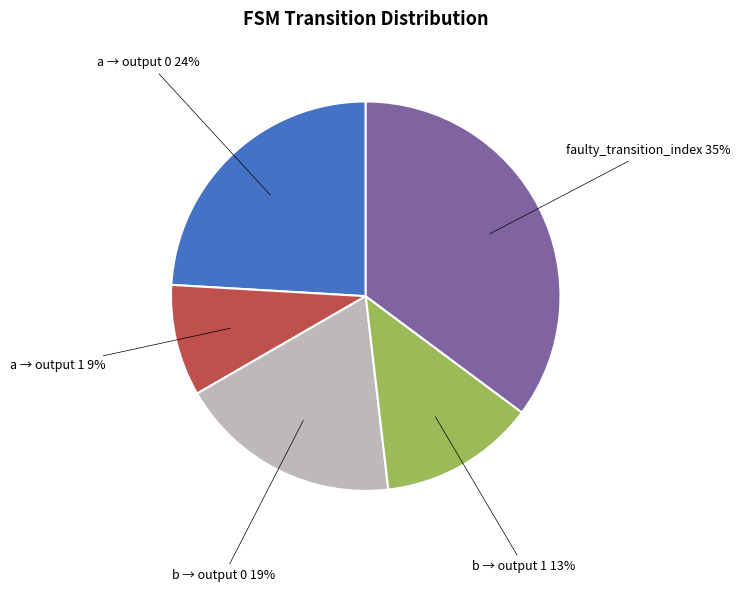

Is the sum of a → output 0 and b → output 0 greater than half?

No